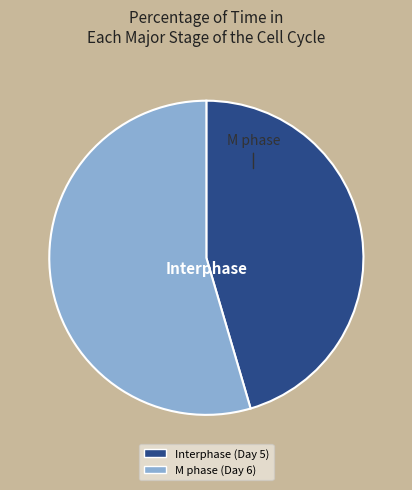

Is there any slice that represents more than half of the pie?

Yes